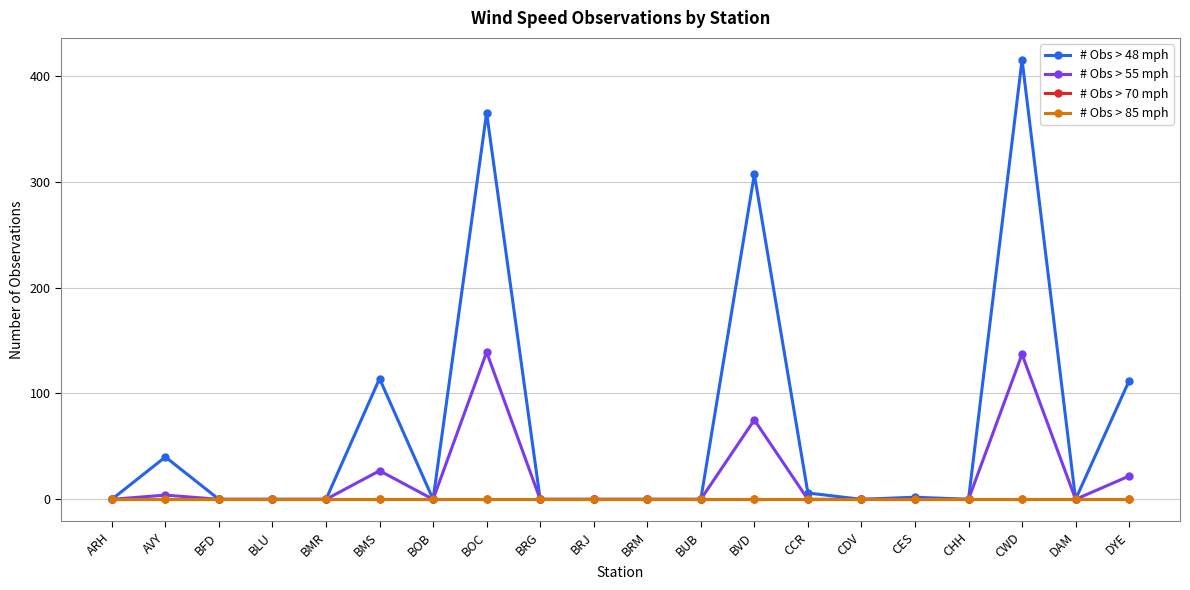

Does the chart have visible grid lines?

Yes